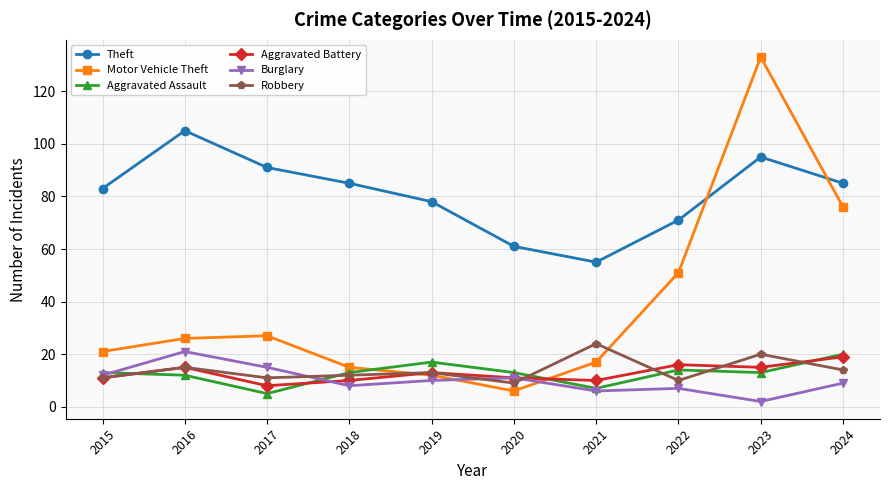

Is the value of Burglary at 2018 greater than the value of Aggravated Assault at 2022?

No